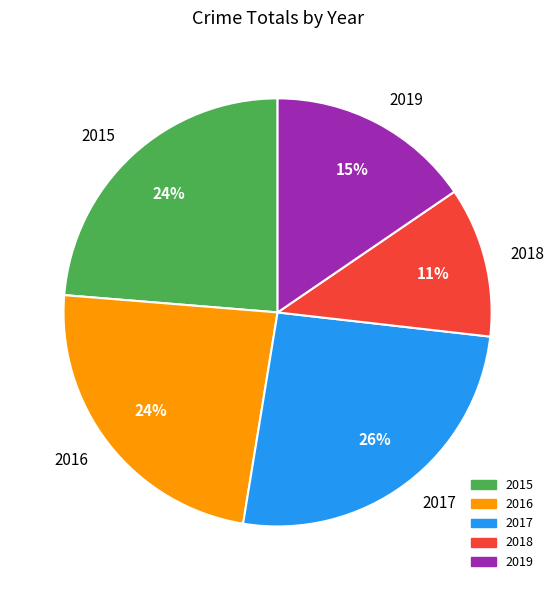

To the nearest percent, what percentage of the pie is 2018?

11%